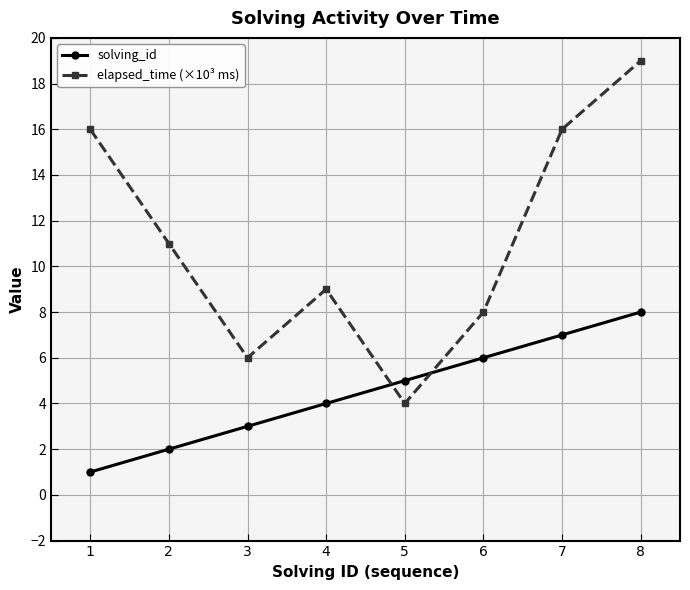

How many intersections are there between elapsed_time (×10³ ms) and solving_id?

2